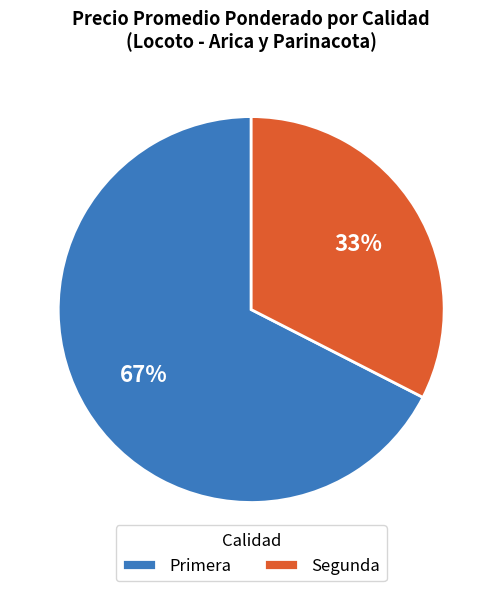

Do Segunda and Primera together represent more than half of the pie?

Yes